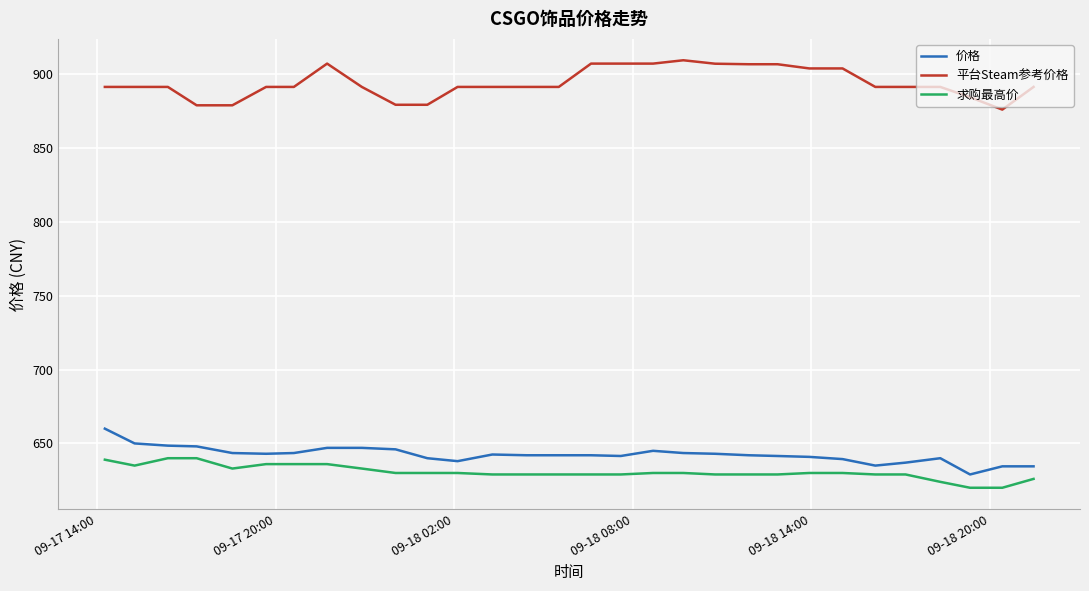

What is the difference between the maximum and minimum values in the 平台Steam参考价格 series?

33.4